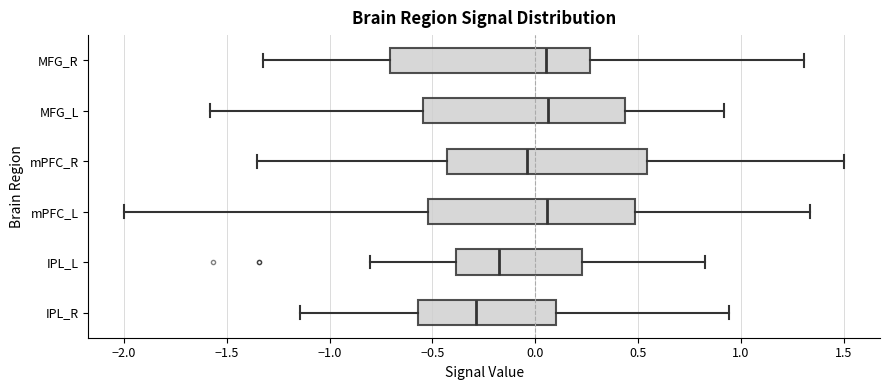

Reading bottom to top, read every box against the x-axis: the position of its median line, the range the box covers, and the ends of its whiskers. The values are not printed on the chart, so give them approximately, as read against the axis.

IPL_R: median -0.30, box -0.55 to 0.10, whiskers -1.15 to 0.95
IPL_L: median -0.20, box -0.40 to 0.25, whiskers -0.80 to 0.85
mPFC_L: median 0.05, box -0.50 to 0.50, whiskers -2.00 to 1.35
mPFC_R: median -0.05, box -0.45 to 0.55, whiskers -1.35 to 1.50
MFG_L: median 0.05, box -0.55 to 0.45, whiskers -1.60 to 0.90
MFG_R: median 0.05, box -0.70 to 0.25, whiskers -1.35 to 1.30